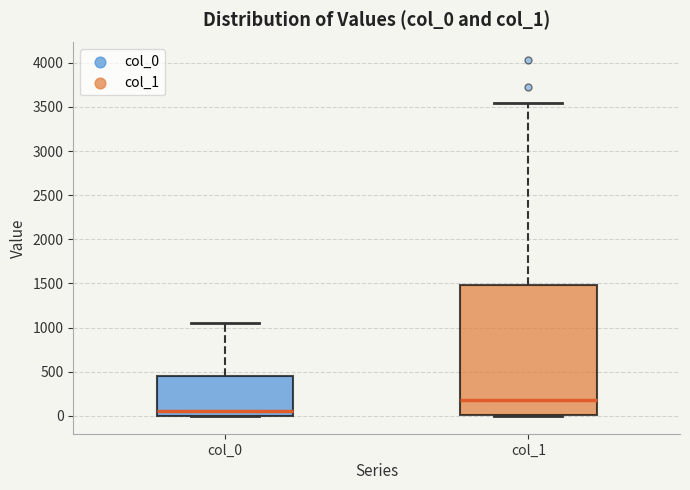

Which box is the tallest, from its lower edge to its upper edge?

col_1